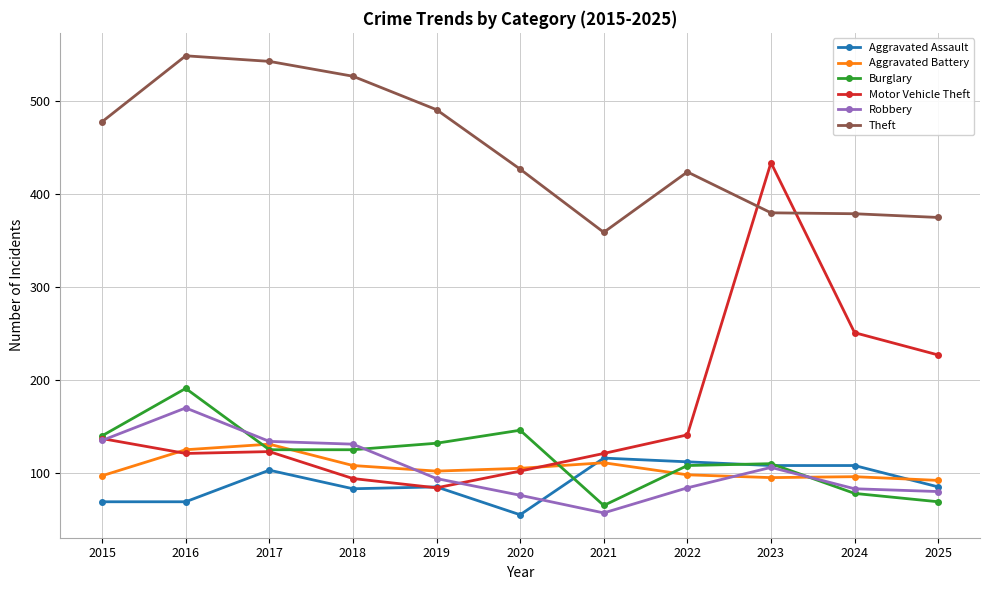

Read the Theft value at 2016.

549